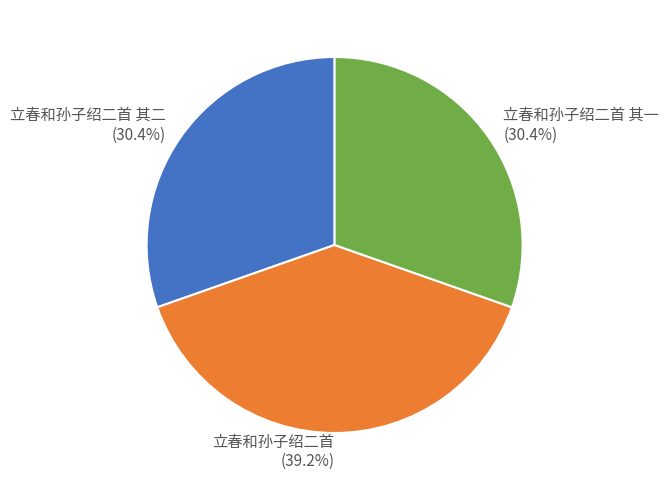

Count the number of slices in the pie.

3